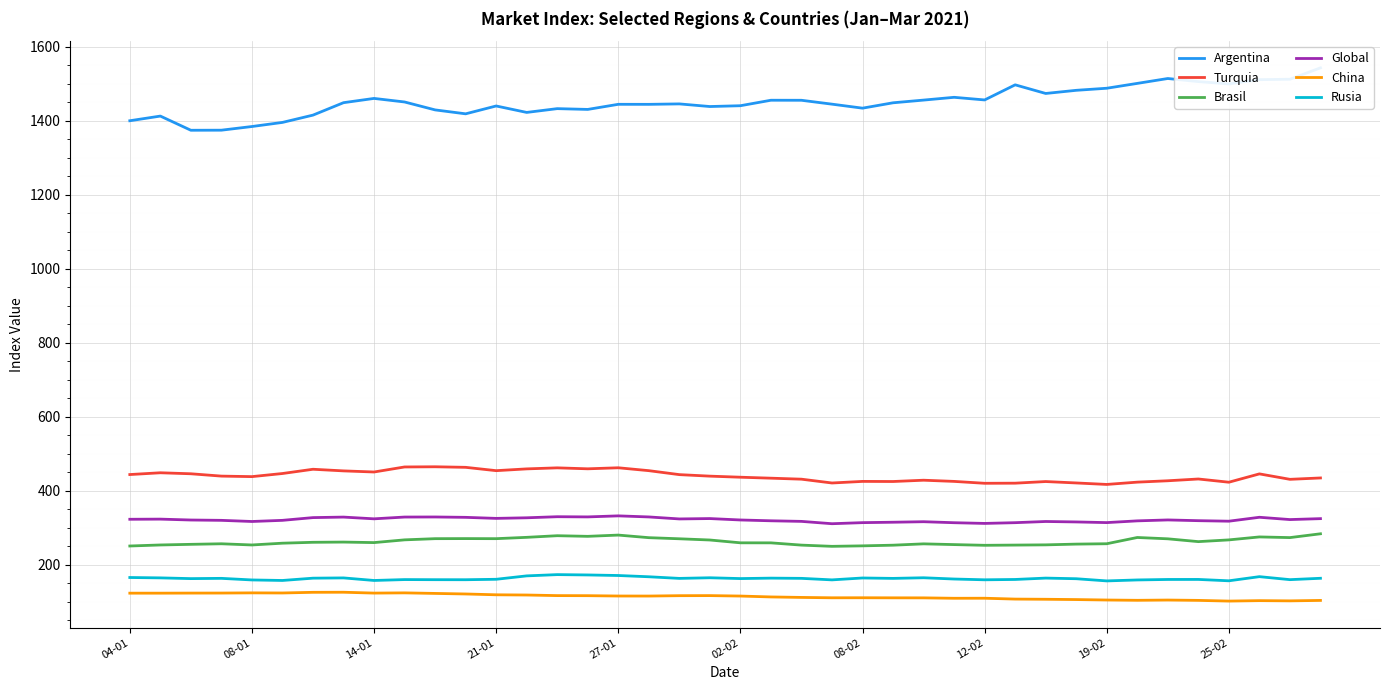

What is the minimum value for Rusia?

156.8